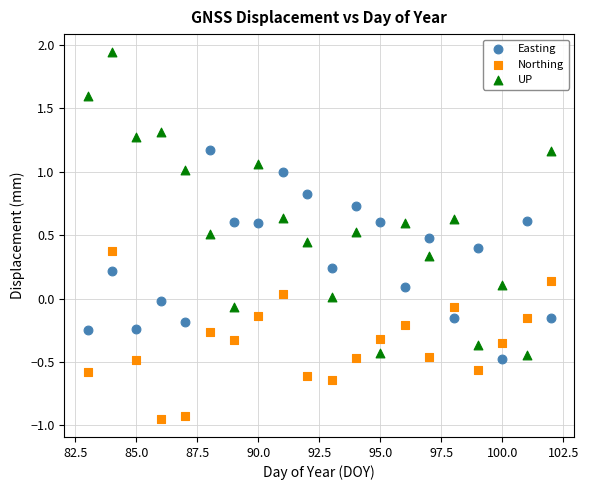

Across all data points, what is the range of X values (max minus min)?

19.0